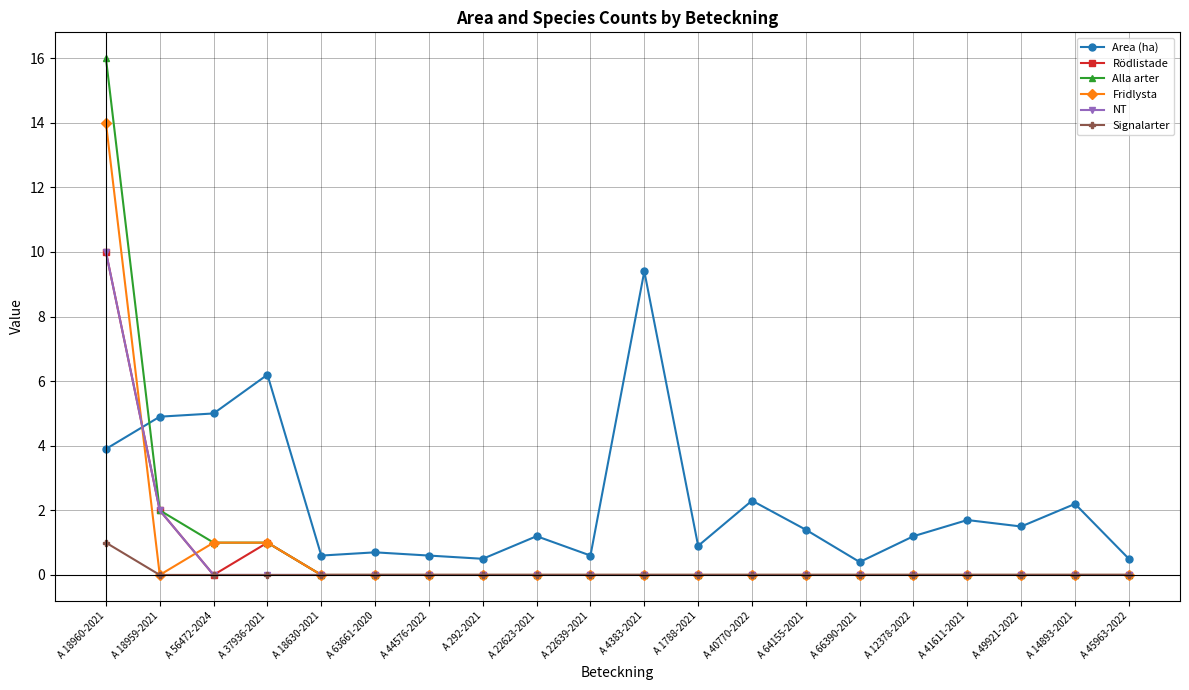

Is the value of Area (ha) at A 45963-2022 greater than the value of Fridlysta at A 40770-2022?

Yes